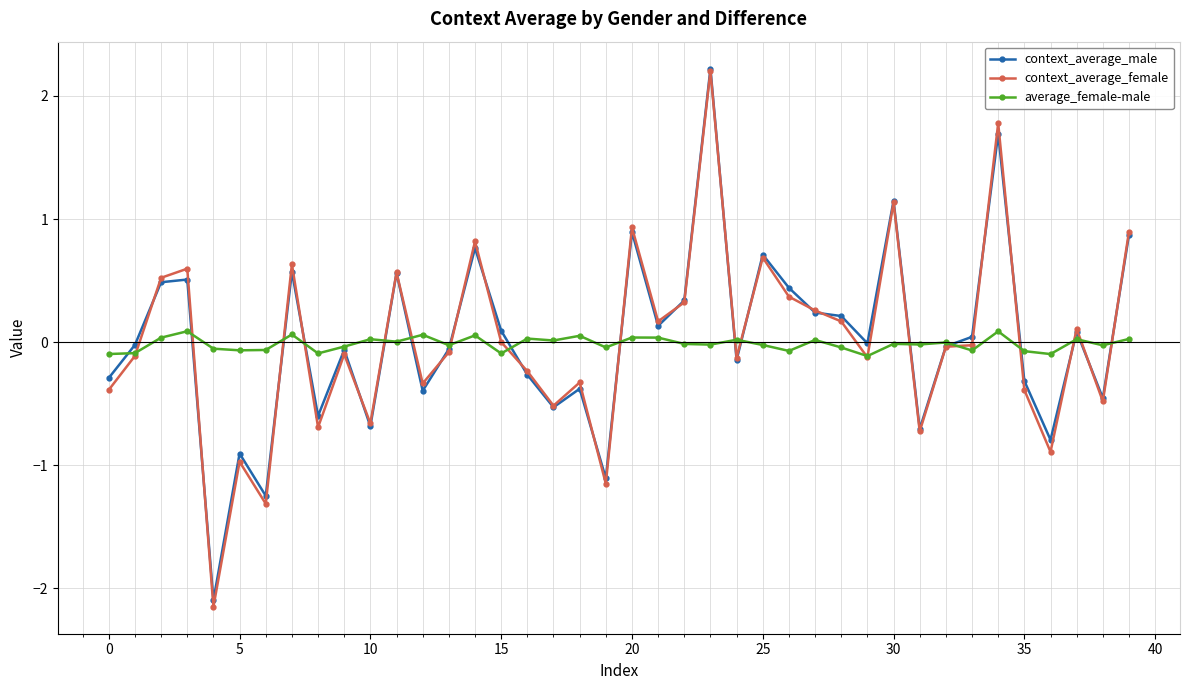

True or false: context_average_female has more than 1 points higher than both neighbors.

True